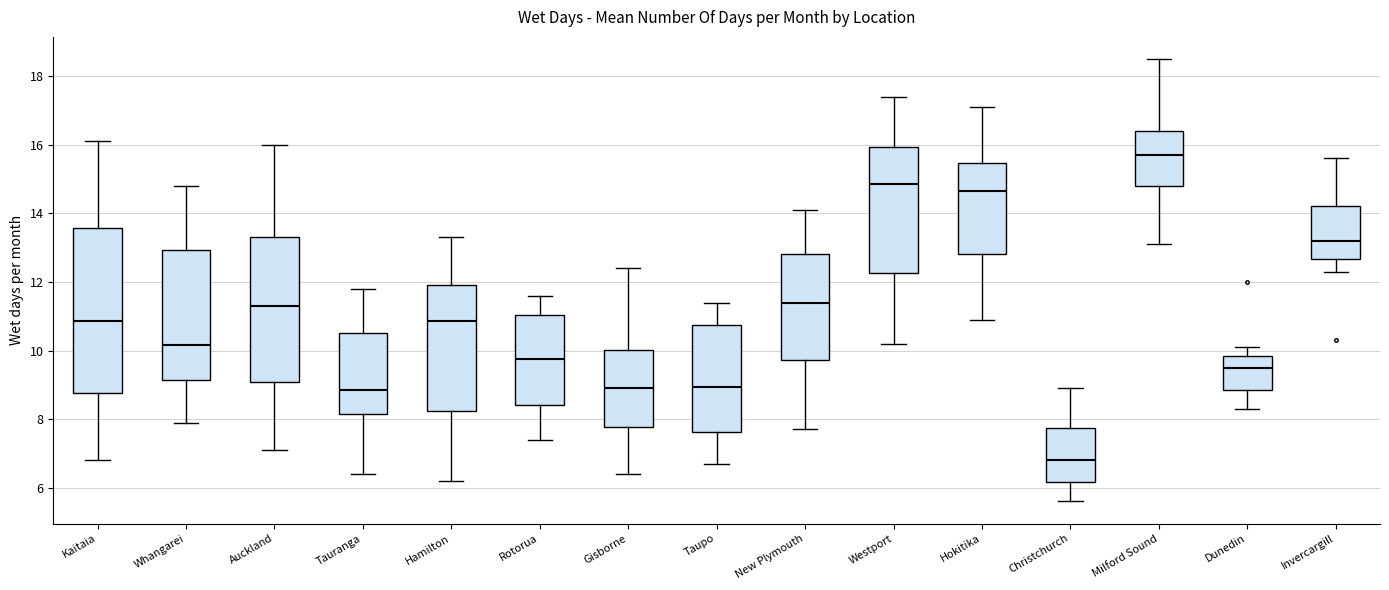

Reading left to right, transcribe this box plot: for each box, give where its median line is, the range the box spans, and where its two whiskers end, as read against the y-axis. The values are not printed on the chart, so give them approximately, as read against the axis.

Kaitaia: median 10.8, box 8.8 to 13.6, whiskers 6.8 to 16.2
Whangarei: median 10.2, box 9.2 to 13.0, whiskers 8.0 to 14.8
Auckland: median 11.4, box 9.0 to 13.4, whiskers 7.2 to 16.0
Tauranga: median 8.8, box 8.2 to 10.6, whiskers 6.4 to 11.8
Hamilton: median 10.8, box 8.2 to 12.0, whiskers 6.2 to 13.4
Rotorua: median 9.8, box 8.4 to 11.0, whiskers 7.4 to 11.6
Gisborne: median 9.0, box 7.8 to 10.0, whiskers 6.4 to 12.4
Taupo: median 9.0, box 7.6 to 10.8, whiskers 6.8 to 11.4
New Plymouth: median 11.4, box 9.8 to 12.8, whiskers 7.8 to 14.2
Westport: median 14.8, box 12.2 to 16.0, whiskers 10.2 to 17.4
Hokitika: median 14.6, box 12.8 to 15.4, whiskers 11.0 to 17.2
Christchurch: median 6.8, box 6.2 to 7.8, whiskers 5.6 to 9.0
Milford Sound: median 15.8, box 14.8 to 16.4, whiskers 13.2 to 18.6
Dunedin: median 9.6, box 8.8 to 9.8, whiskers 8.4 to 10.2
Invercargill: median 13.2, box 12.6 to 14.2, whiskers 12.4 to 15.6